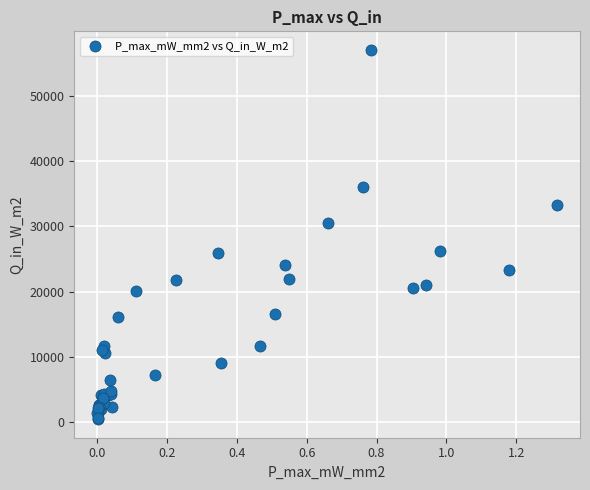

What Y value in the scatter plot is closest to 28754?

30497.8